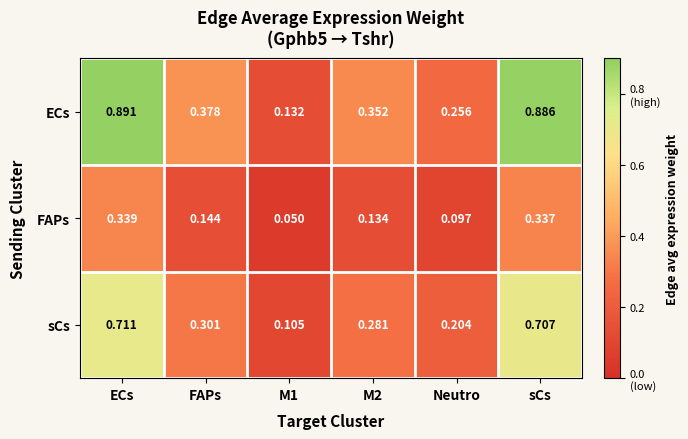

Rank the series by their maximum value, from lowest to highest.

FAPs, sCs, ECs